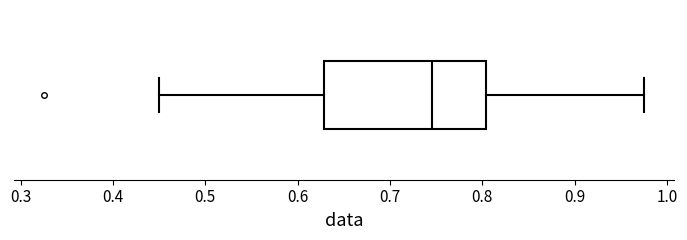

Transcribe this box plot: give where the median line is, the range the box spans, and where the two whiskers end, as read against the x-axis. The values are not printed on the chart, so give them approximately, as read against the axis.

median 0.75, box 0.63 to 0.80, whiskers 0.45 to 0.98